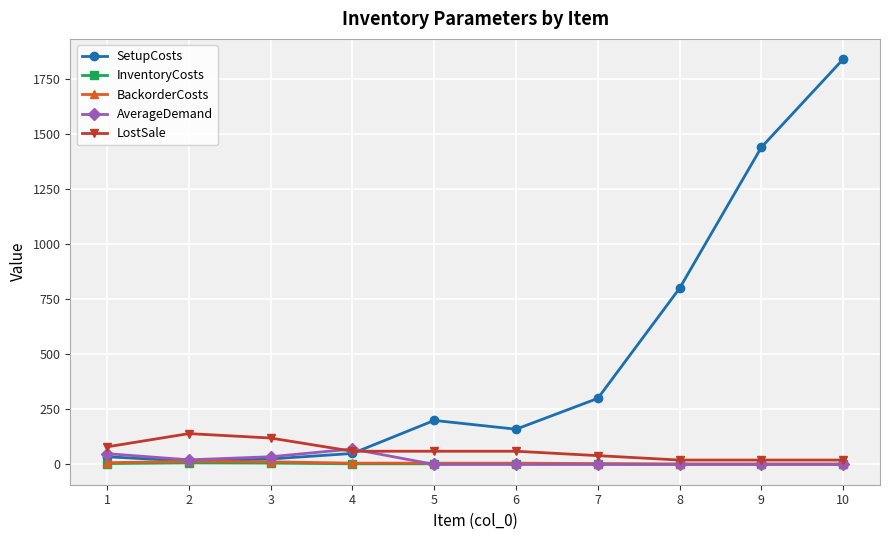

What is the value of the SetupCosts point at the 3rd from the left?

25